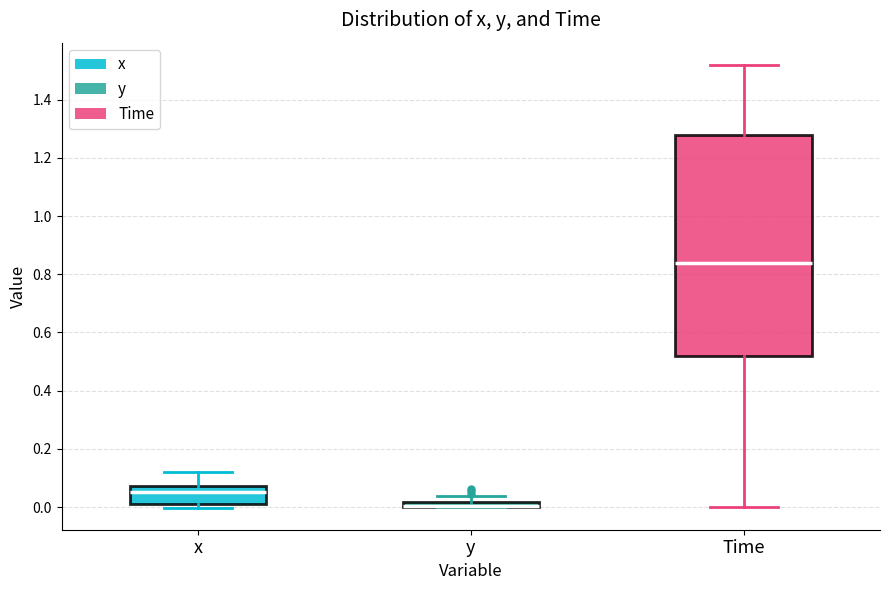

Comparing the boxes themselves (not the whiskers), which one is the tallest?

Time